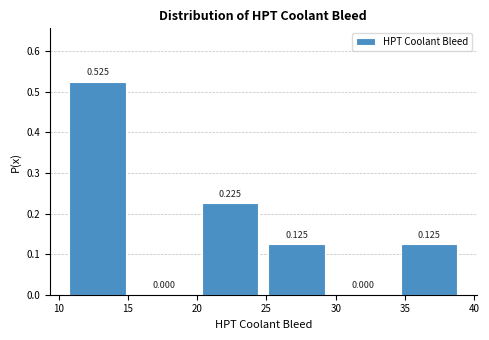

Reading left to right, list every bar in this chart as the range it spans on the x-axis followed by its height. The bar edges are not printed on the chart, so give them approximately, as read against the axis.

10.5 to 15.0: 0.525
15.0 to 20.0: 0.000
20.0 to 25.0: 0.225
25.0 to 29.5: 0.125
29.5 to 34.5: 0.000
34.5 to 39.0: 0.125